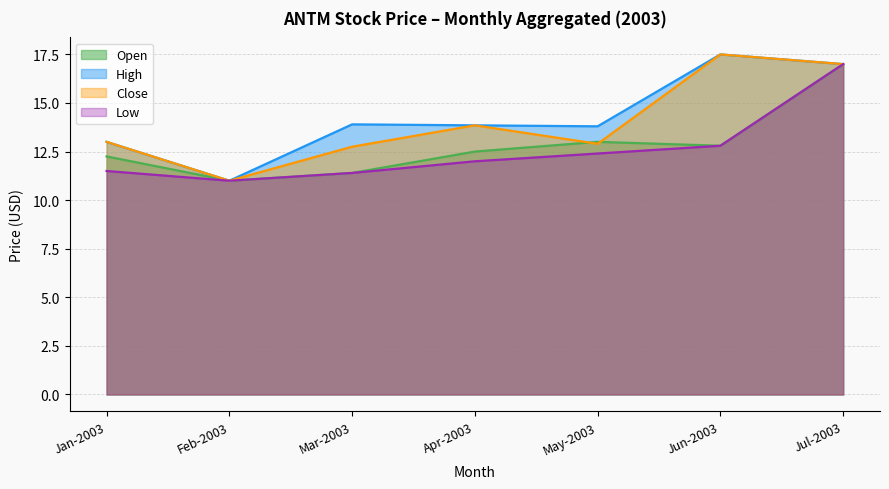

How many categories are shown in the chart?

7